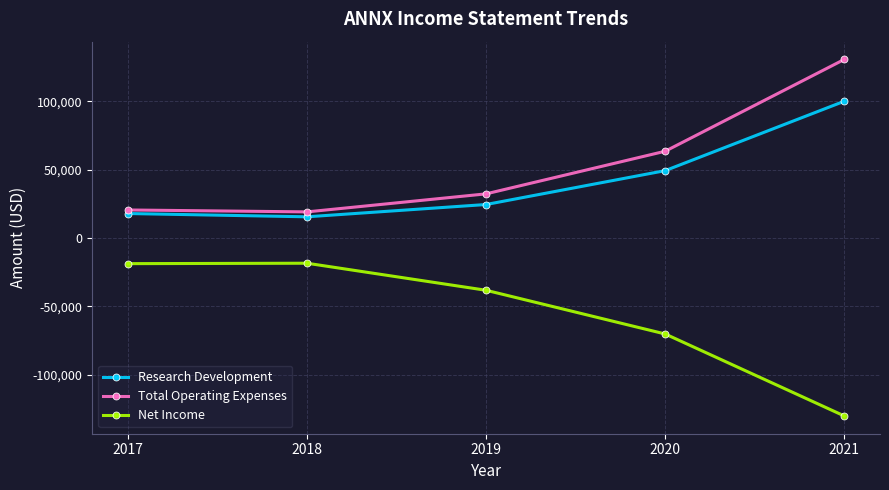

What is the average value of the Total Operating Expenses series?

53220